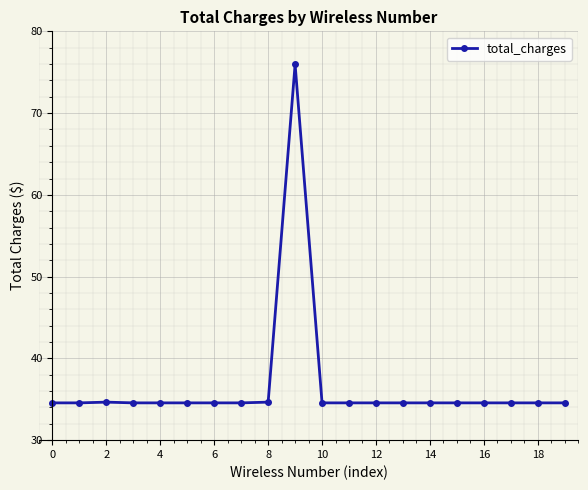

True or false: there are more than 0 points higher than both neighbors.

True